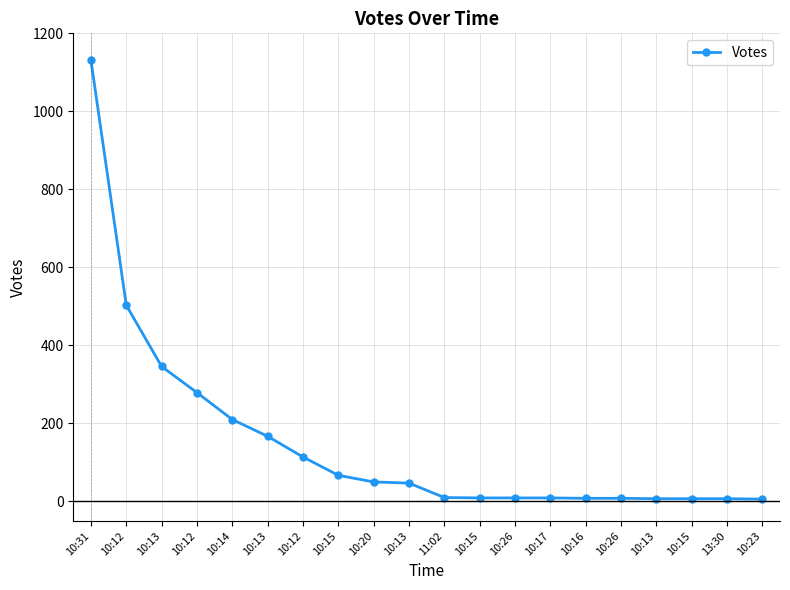

Reading left to right, transcribe all the data shown in this chart.

1131	503	346	279	210	167	114	67	50	47	10	9	9	9	8	8	7	7	7	6